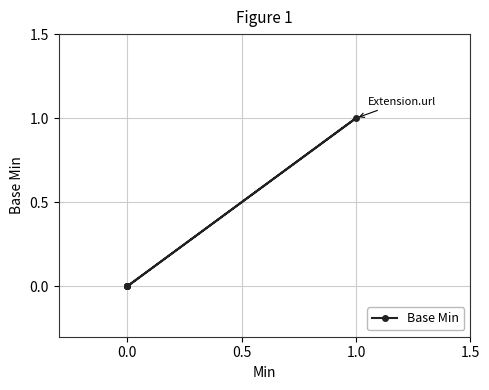

True or false: the data shows 1 at 0.0.

False